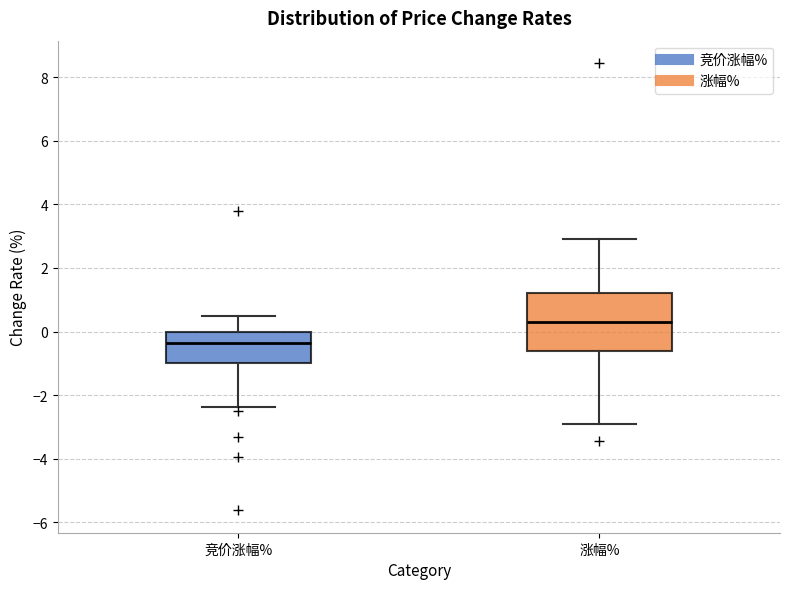

Where does the lower whisker of the box for 竞价涨幅% end on the y-axis? The values are not printed on the chart, so give them approximately, as read against the axis.

-2.4